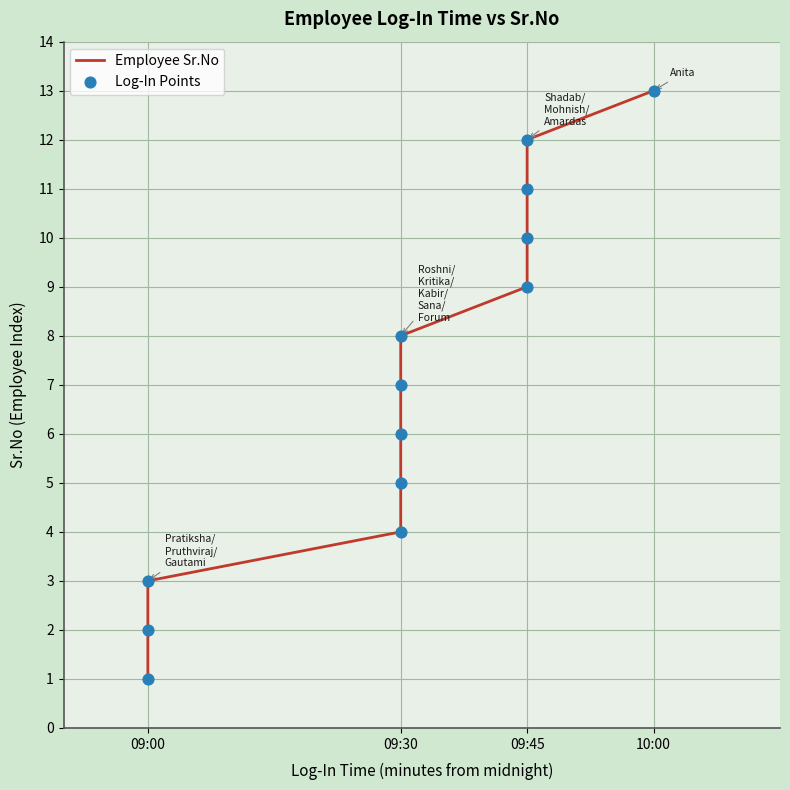

At which category is the sum across all series the highest?

10:00